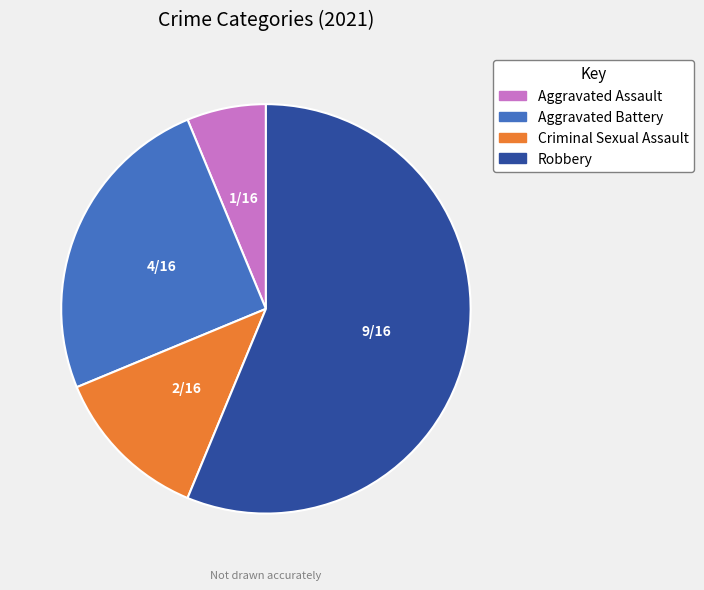

Rank the categories by value from highest to lowest.

Robbery, Aggravated Battery, Criminal Sexual Assault, Aggravated Assault